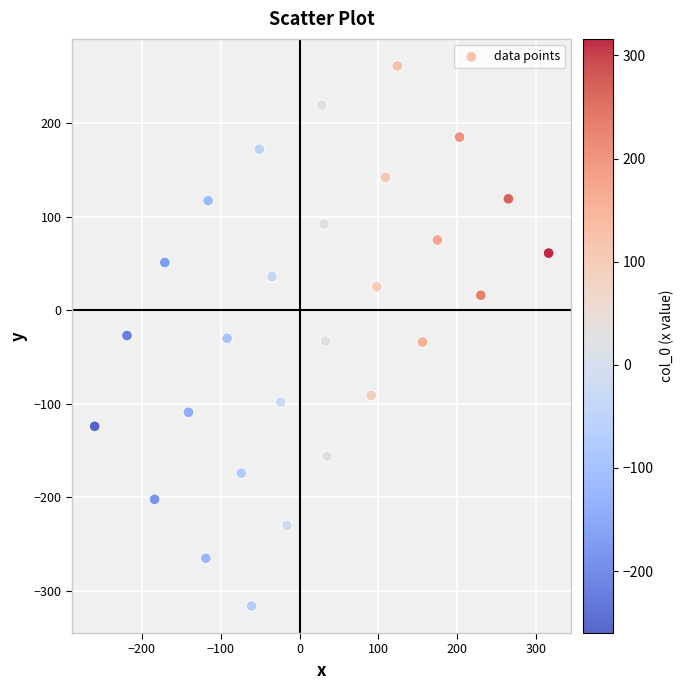

What is the range of X values (max minus min)?

576